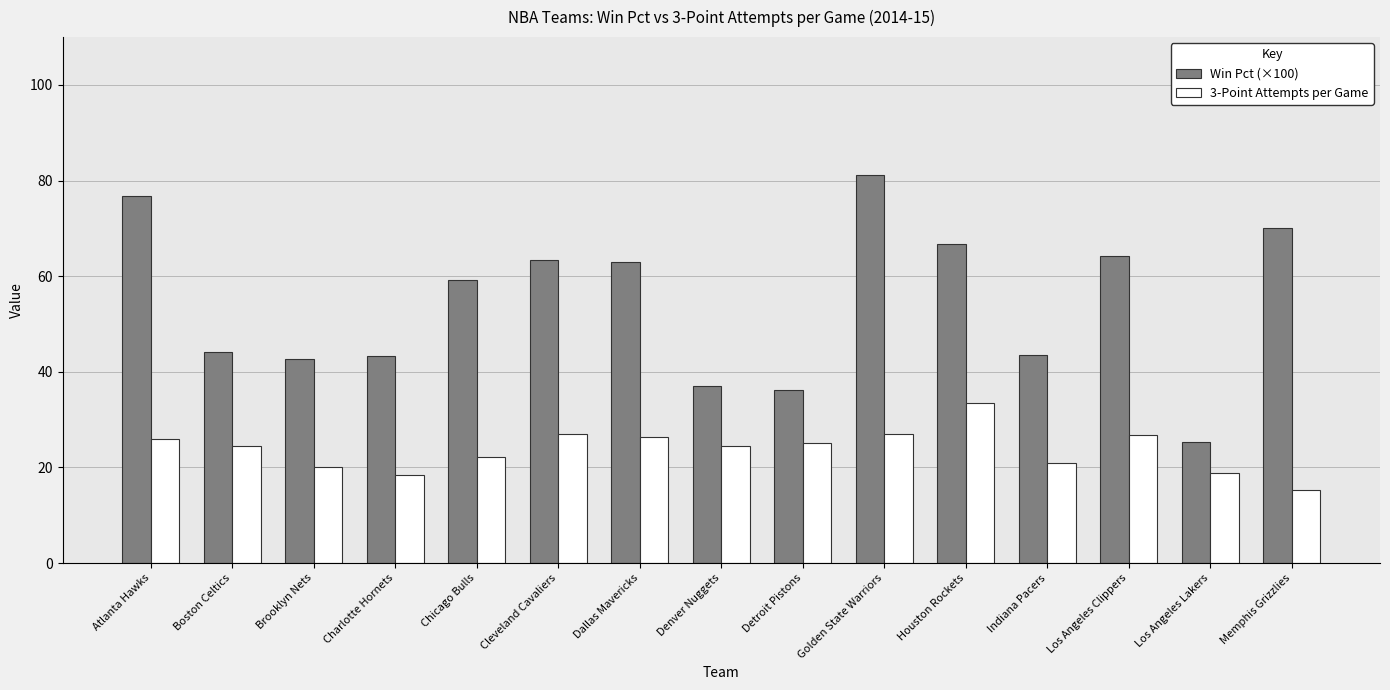

At which category is the sum across all series the highest?

Golden State Warriors